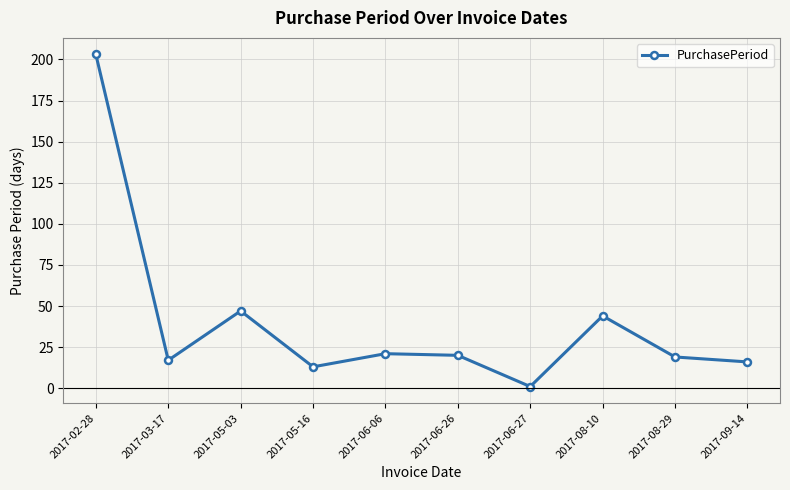

How many interior local peaks (higher than both neighbors) does the data have?

3